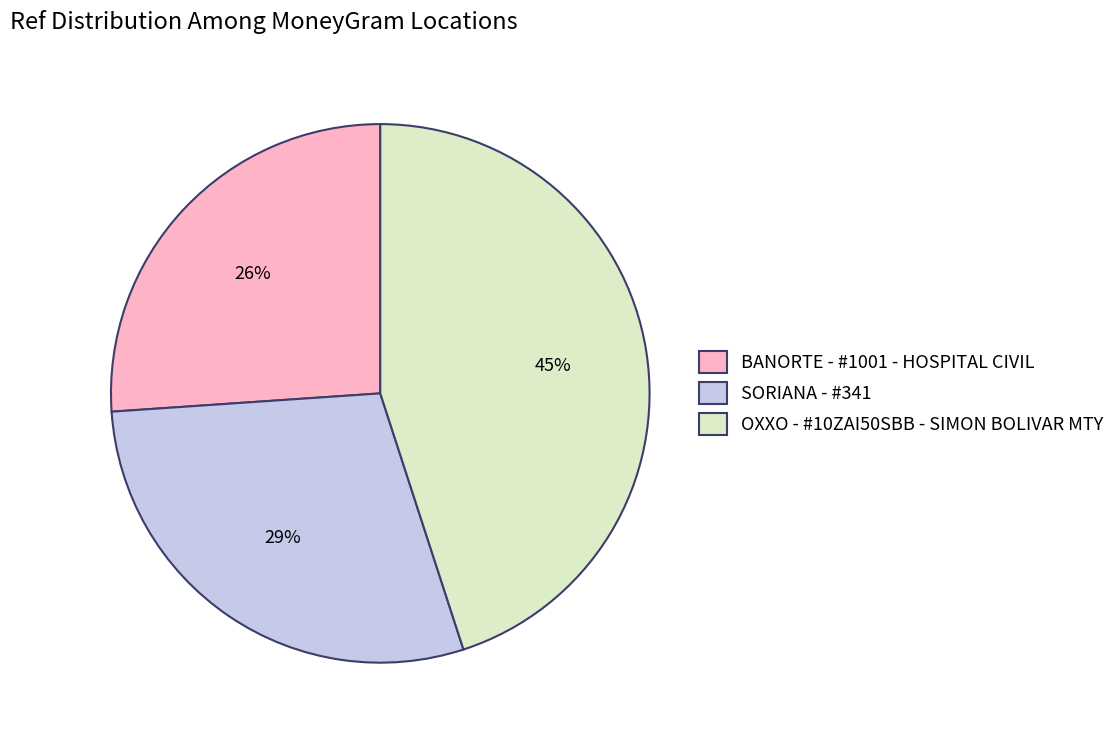

Rank the categories by value from highest to lowest.

OXXO - #10ZAI50SBB - SIMON BOLIVAR MTY, SORIANA - #341, BANORTE - #1001 - HOSPITAL CIVIL